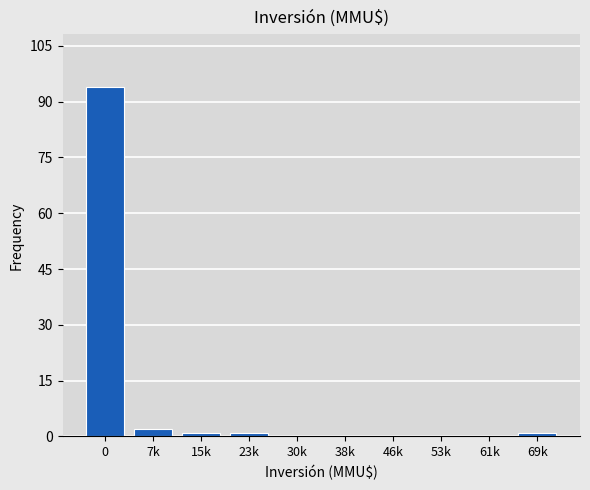

Reading left to right, extract all data points from this chart.

0=94	7k=2	15k=1	23k=1	30k=0	38k=0	46k=0	53k=0	61k=0	69k=1